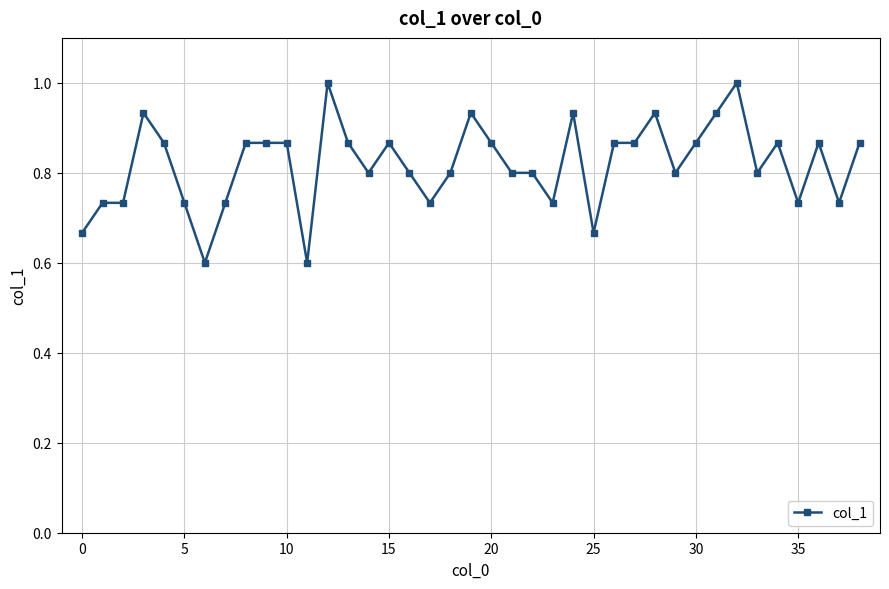

What is the sum of all values?

31.9